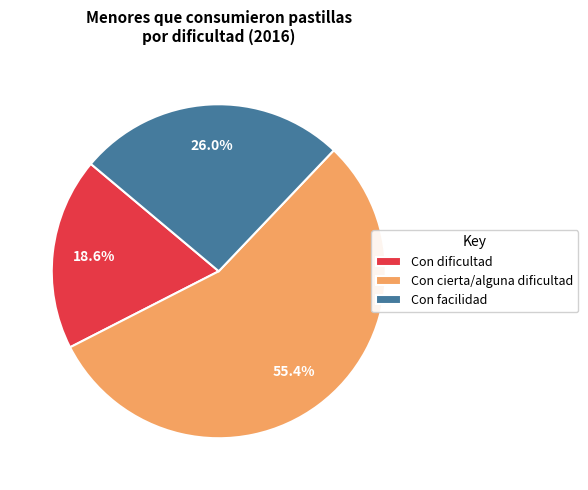

Is the sum of Con facilidad and Con cierta/alguna dificultad greater than half?

Yes